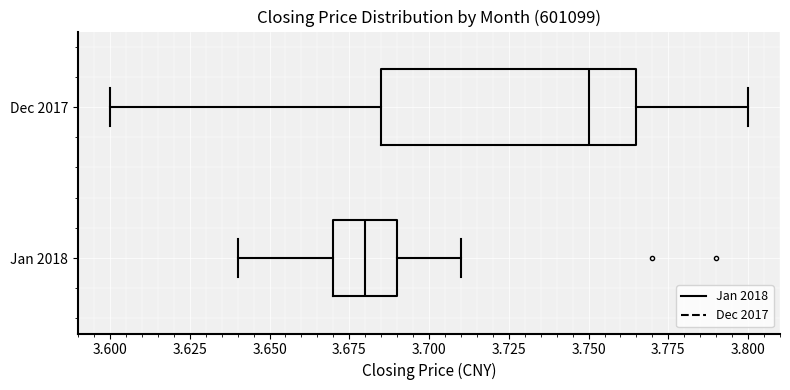

Comparing the boxes themselves (not the whiskers), which one is the widest?

Dec 2017